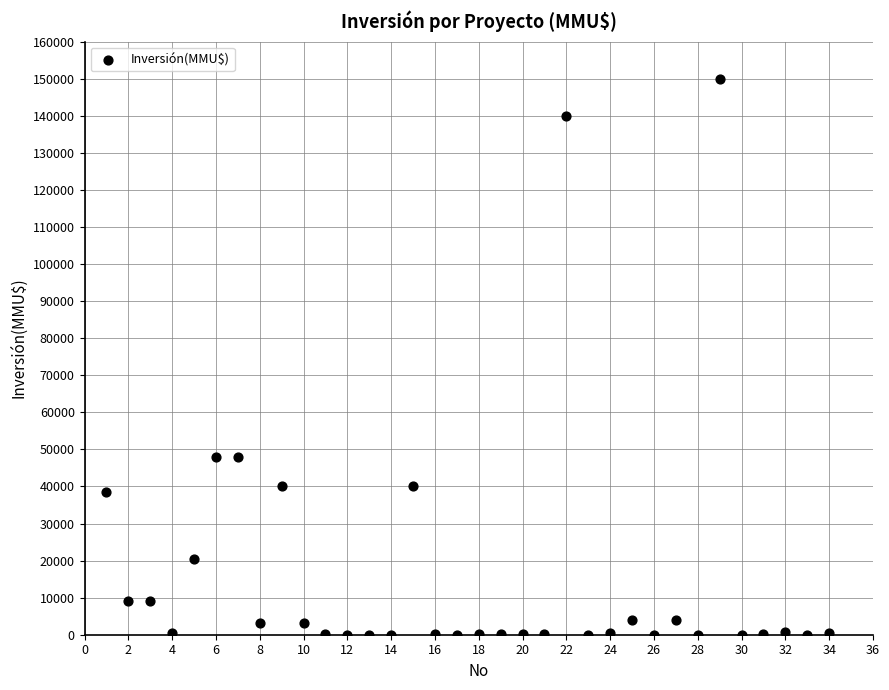

What is the range of X values (max minus min)?

33